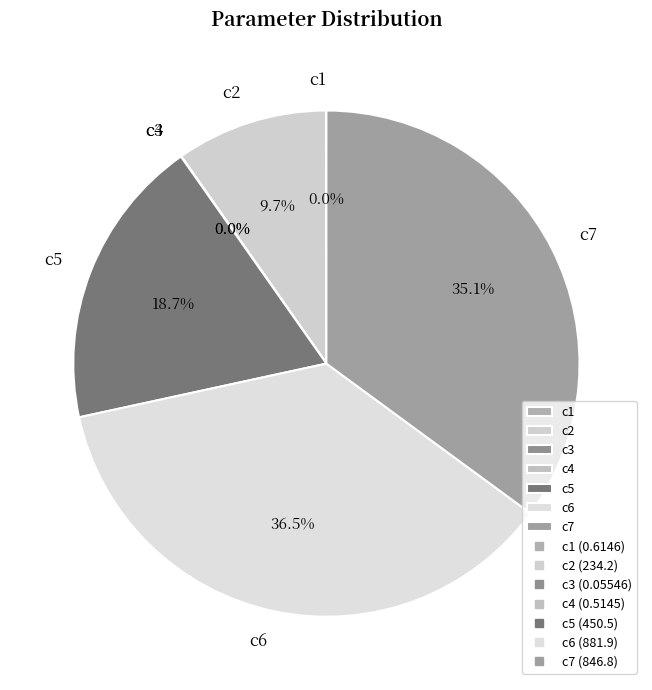

To the nearest percent, what is the average slice percentage?

14%